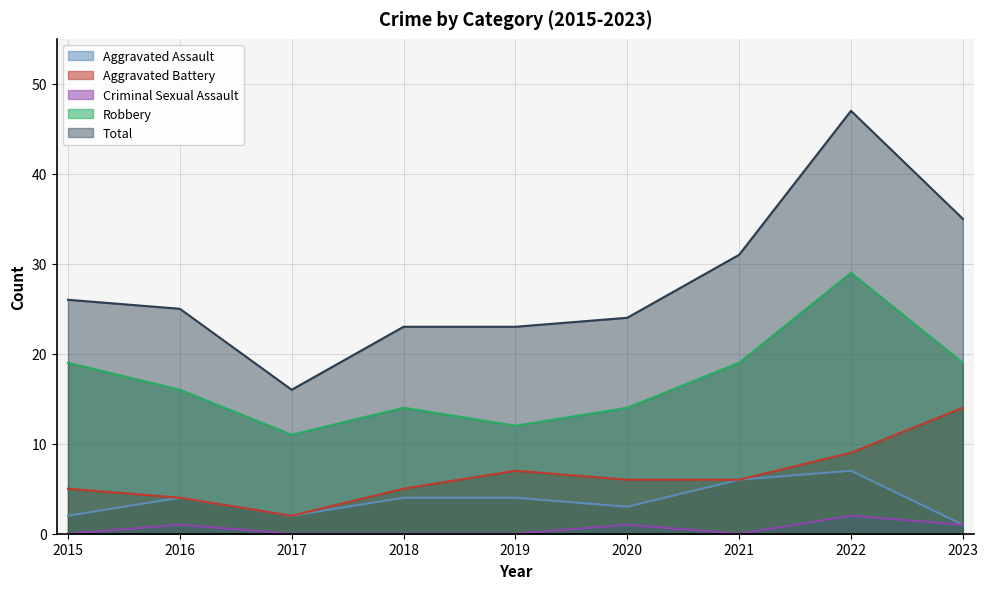

Where is the first local maximum for Total?

2022